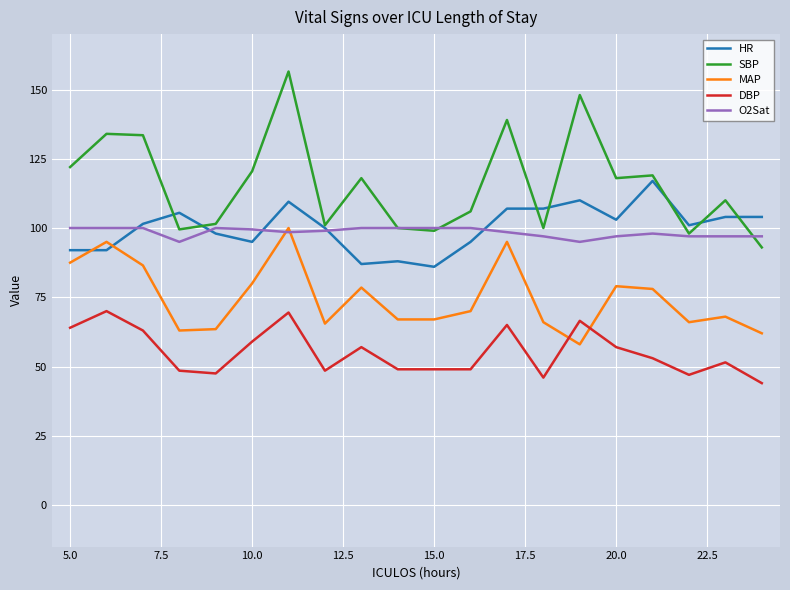

True or false: MAP and SBP cross at least once.

False